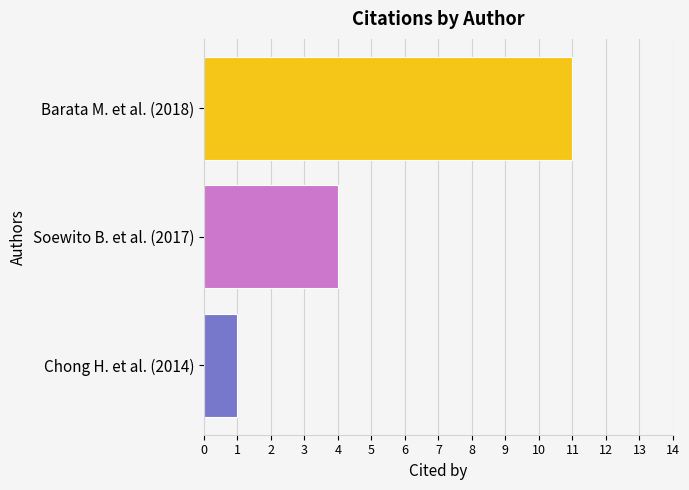

How many bars are there in total?

3